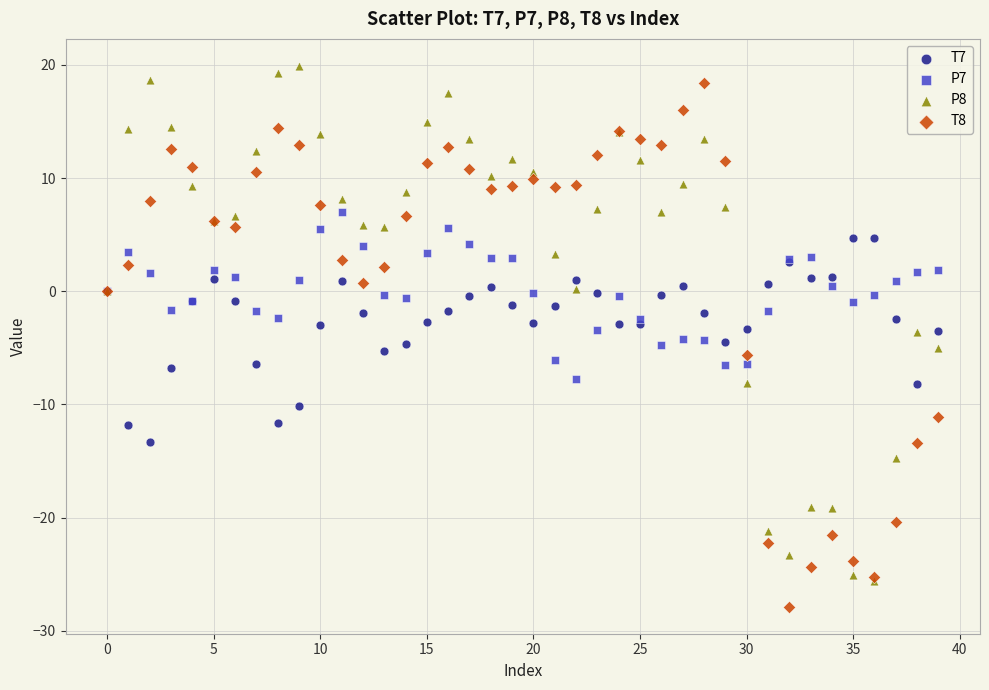

What are all the series names shown in the legend?

T7, P7, P8, T8